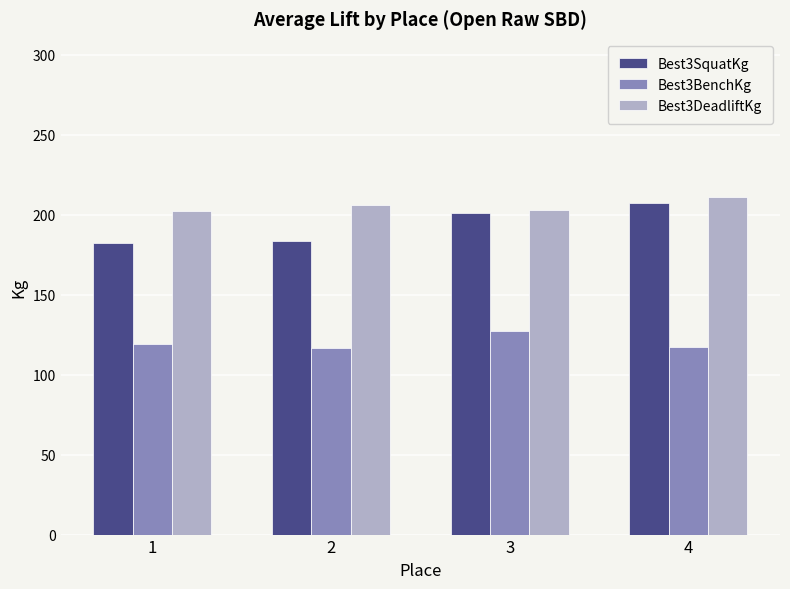

Is the value of Best3SquatKg at 4 greater than the value of Best3DeadliftKg at 4?

No